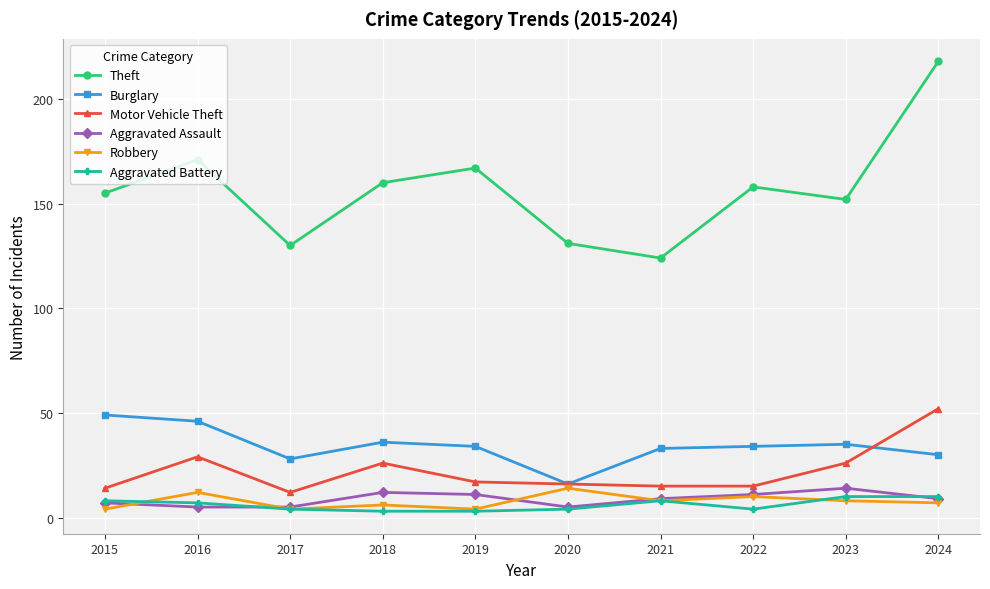

What is the lowest value of the Theft series?

124